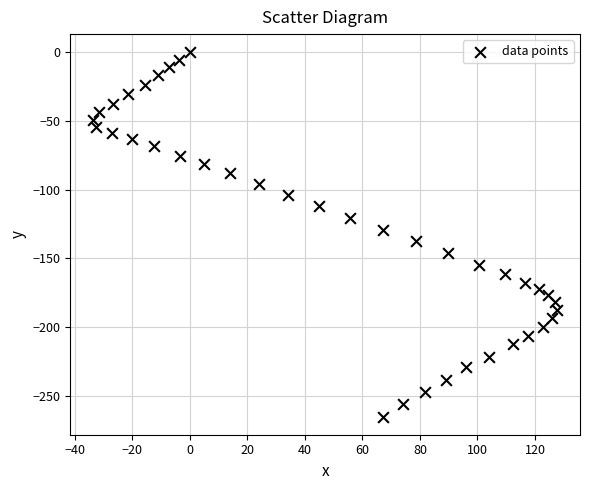

What is the range of X values (max minus min)?

161.1